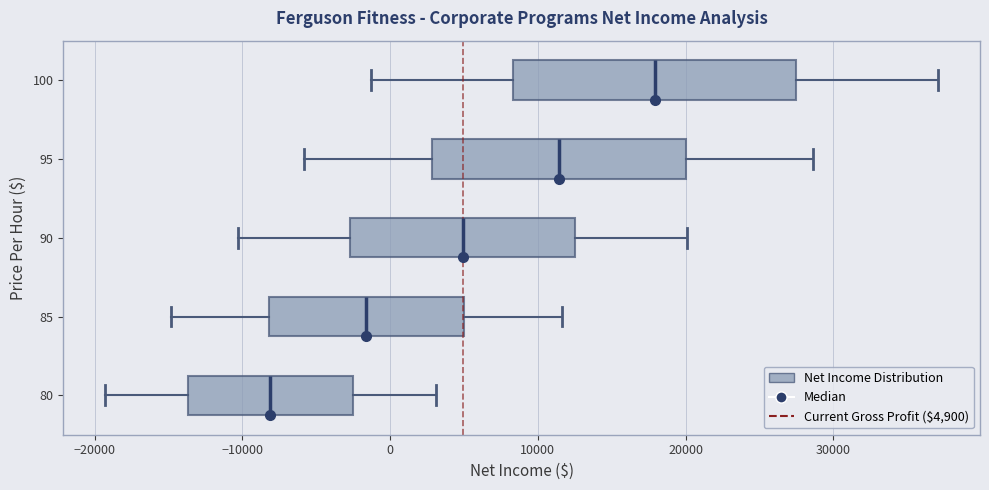

Reading bottom to top, transcribe this box plot: for each box, give where its median line is, the range the box spans, and where its two whiskers end, as read against the x-axis. The values are not printed on the chart, so give them approximately, as read against the axis.

80: median -8000, box -14000 to -2000, whiskers -19000 to 3000
85: median -2000, box -8000 to 5000, whiskers -15000 to 12000
90: median 5000, box -3000 to 13000, whiskers -10000 to 20000
95: median 11000, box 3000 to 20000, whiskers -6000 to 29000
100: median 18000, box 8000 to 28000, whiskers -1000 to 37000